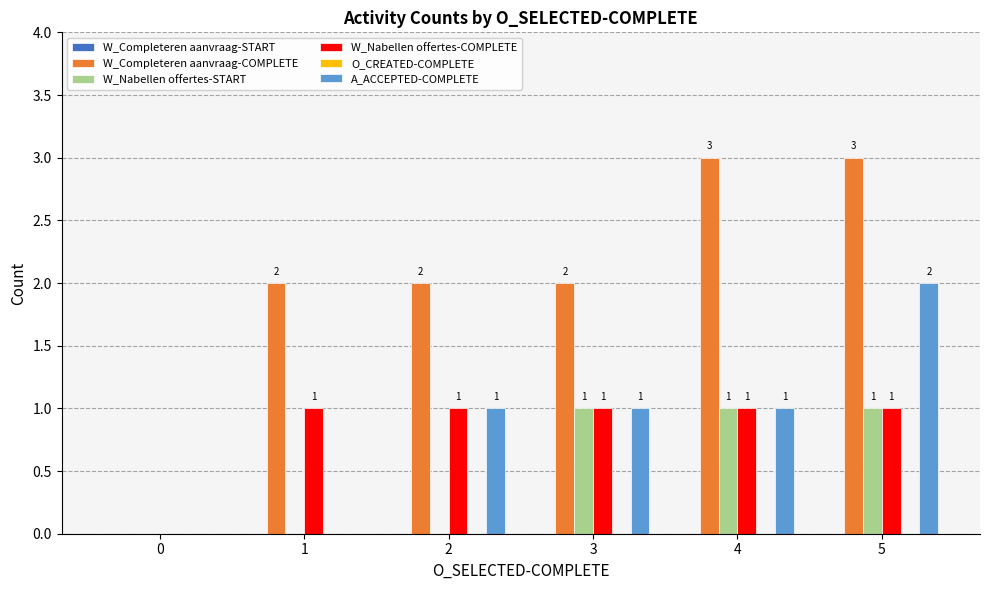

The W_Nabellen offertes-START series shows 1 at 2. True or false?

False